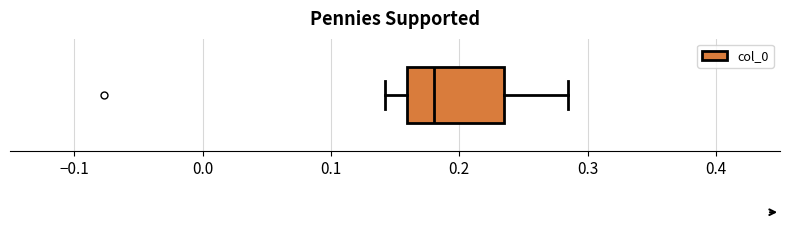

Read this box plot against the x-axis: the position of the median line, the range covered by the box, and the ends of both whiskers. The values are not printed on the chart, so give them approximately, as read against the axis.

median 0.18, box 0.16 to 0.23, whiskers 0.14 to 0.28